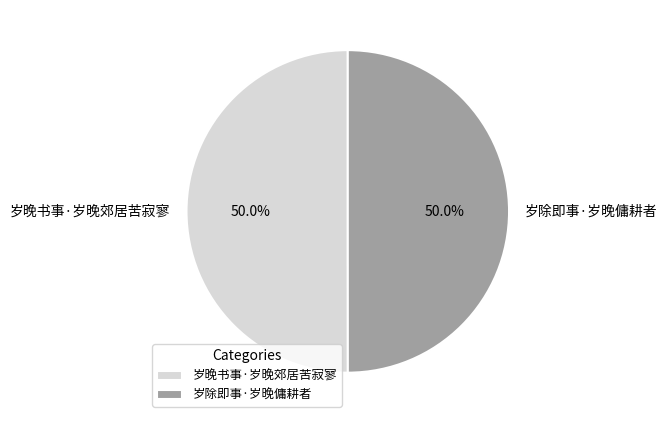

Approximately how many times larger is the value at 岁晚书事·岁晚郊居苦寂寥 compared to 岁除即事·岁晚傭耕者?

1.0